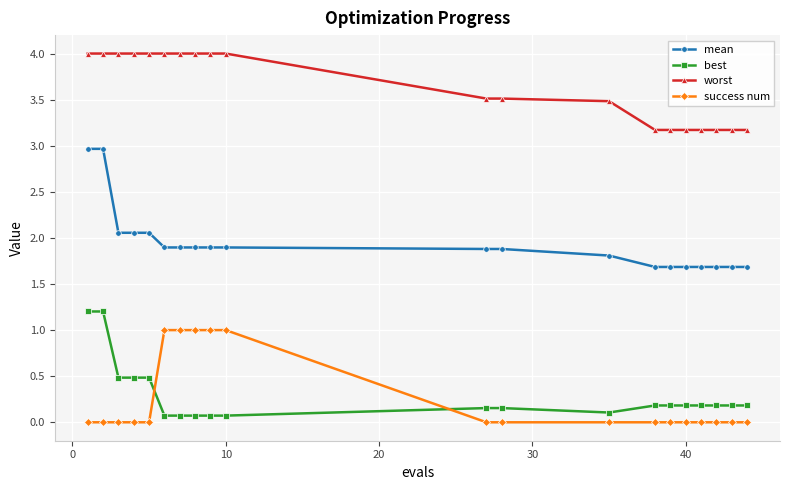

Does the chart display data point markers on the line(s)?

Yes